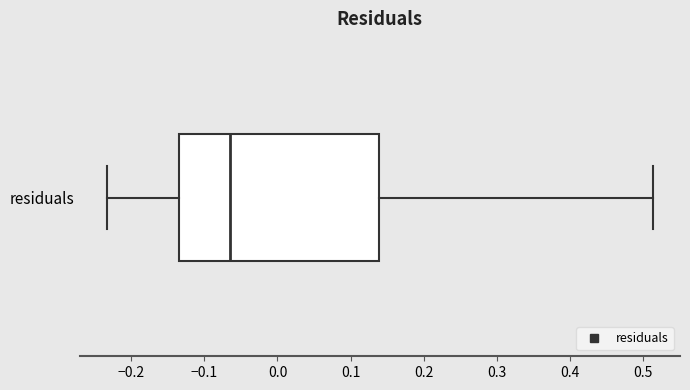

Transcribe this box plot: give where the median line is, the range the box spans, and where the two whiskers end, as read against the x-axis. The values are not printed on the chart, so give them approximately, as read against the axis.

median -0.06, box -0.14 to 0.14, whiskers -0.23 to 0.51